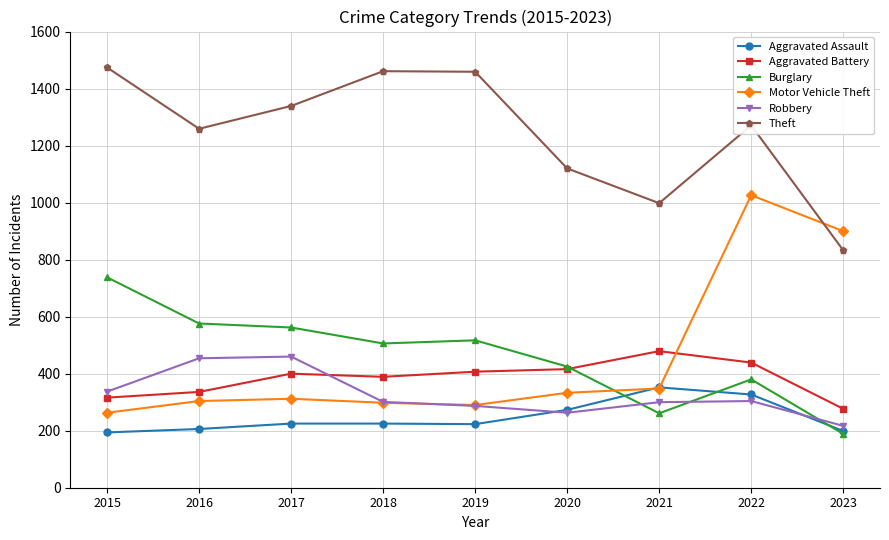

How many data points in Robbery are less than 301?

4